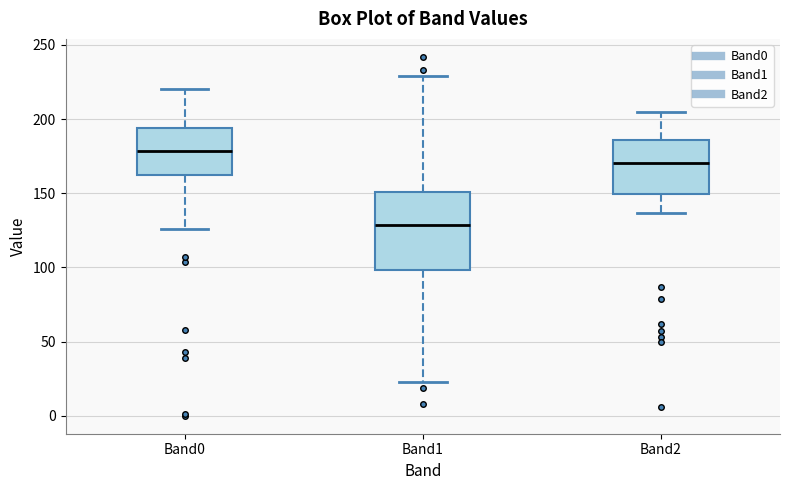

Where does the upper whisker of the box for Band0 end on the y-axis? The values are not printed on the chart, so give them approximately, as read against the axis.

220